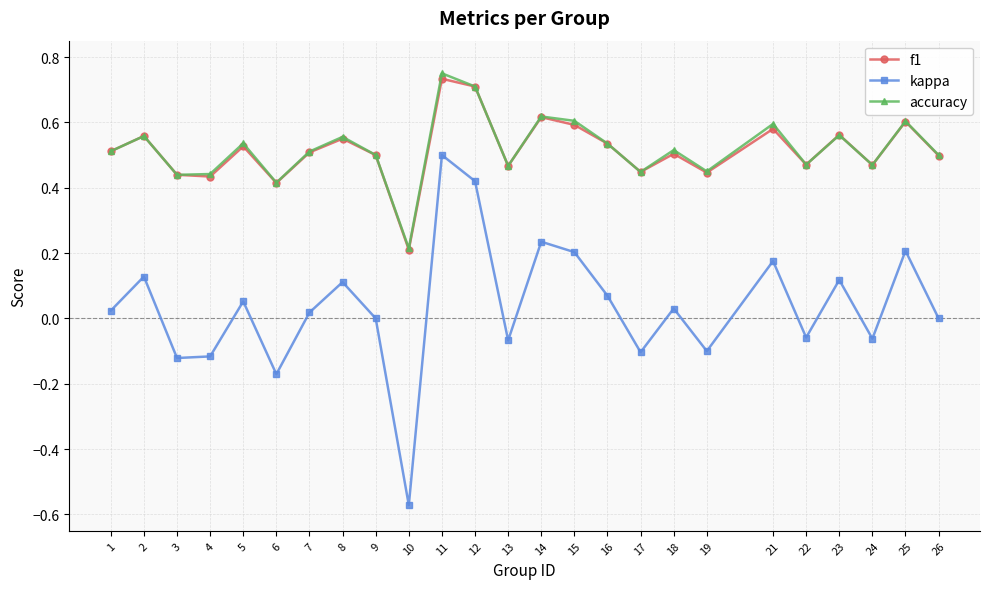

Which category has the lowest value across all series?

10